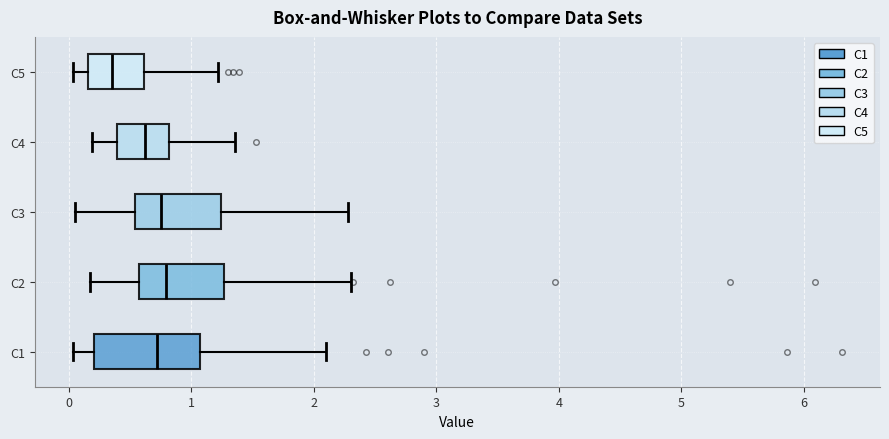

Which box is the widest, from its left edge to its right edge?

C1